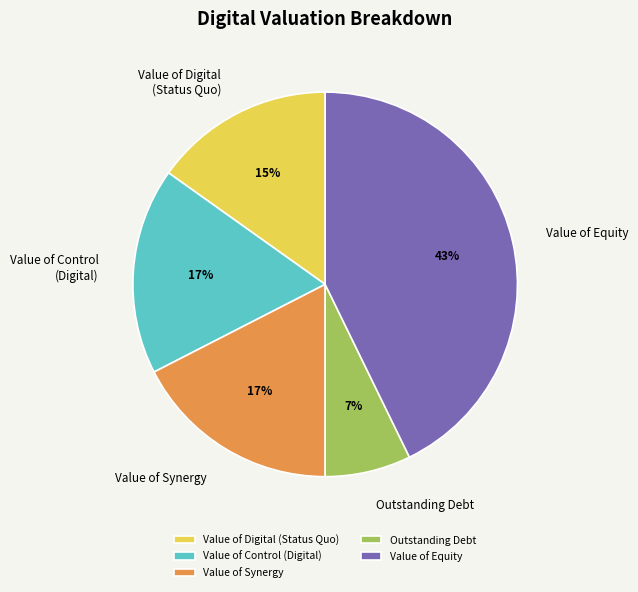

Approximately how many times larger is the value at Value of Equity compared to Value of Control (Digital)?

2.5